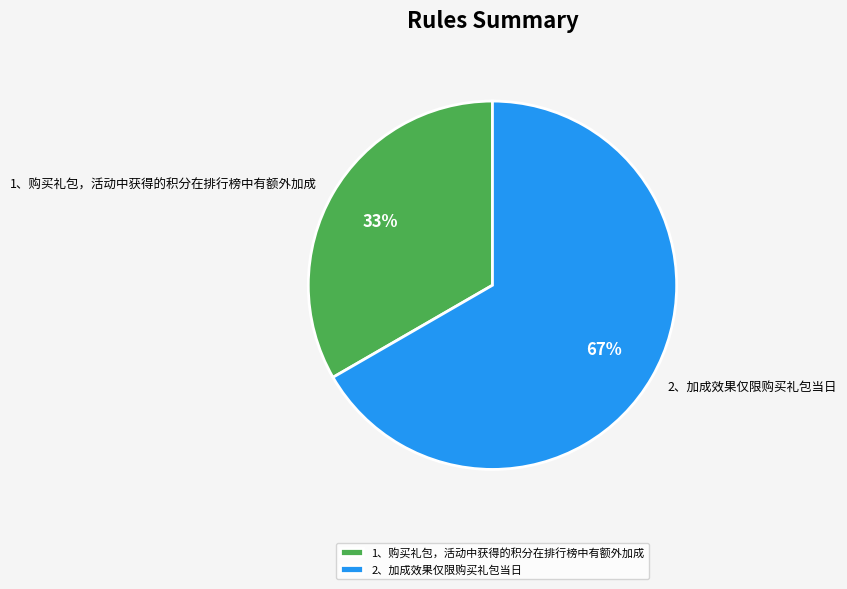

How many slices are in this pie chart?

2